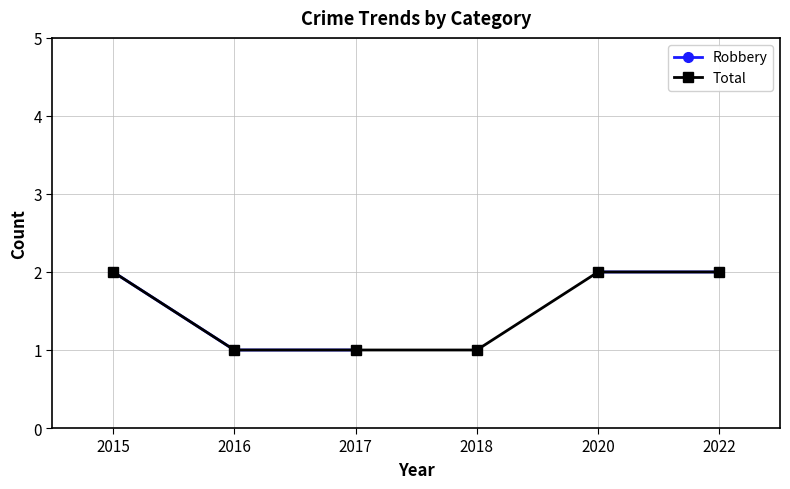

True or false: Robbery and Total cross at least once.

False